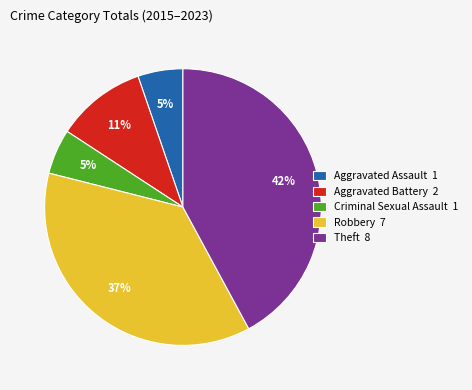

What is the ratio of the value at Aggravated Assault to the value at Aggravated Battery?

0.5